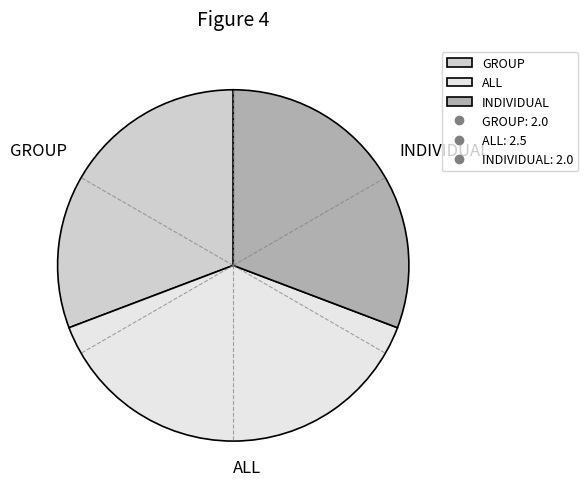

Do INDIVIDUAL and GROUP together represent more than half of the pie?

Yes